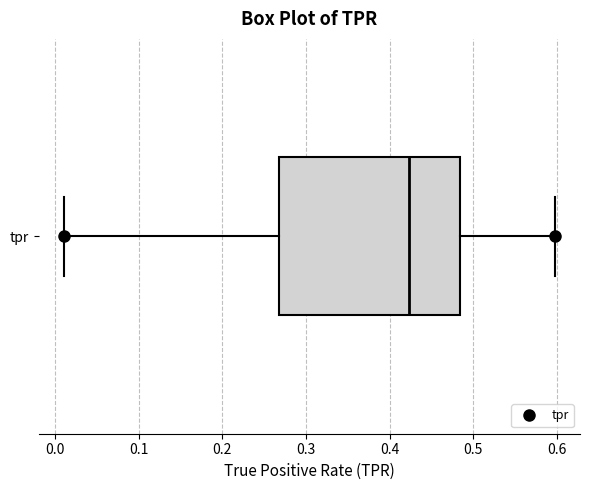

Transcribe this box plot: give where the median line is, the range the box spans, and where the two whiskers end, as read against the x-axis. The values are not printed on the chart, so give them approximately, as read against the axis.

median 0.42, box 0.27 to 0.48, whiskers 0.01 to 0.60